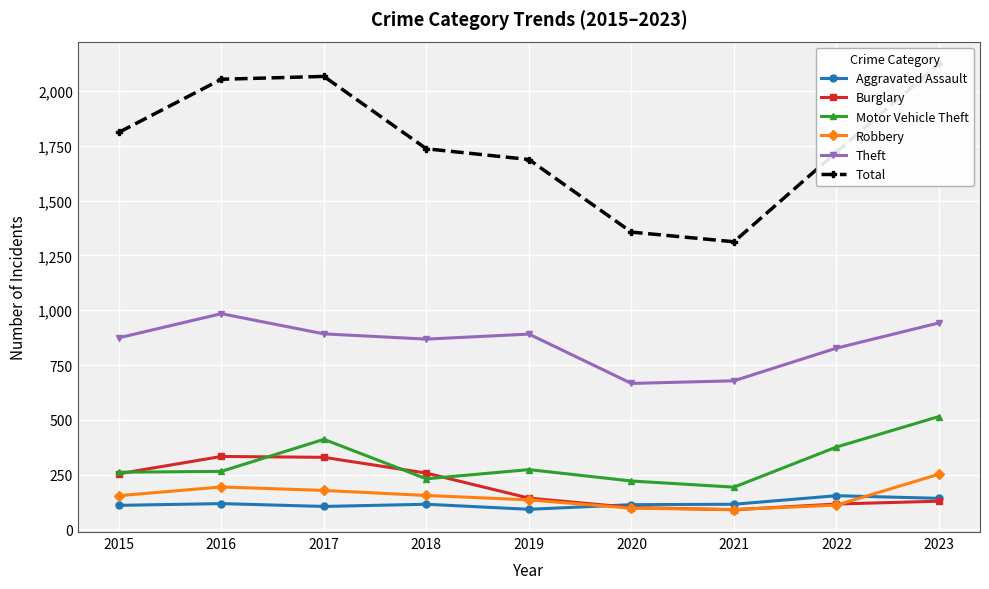

In Total, how many points are higher than both neighbors (excluding endpoints)?

1